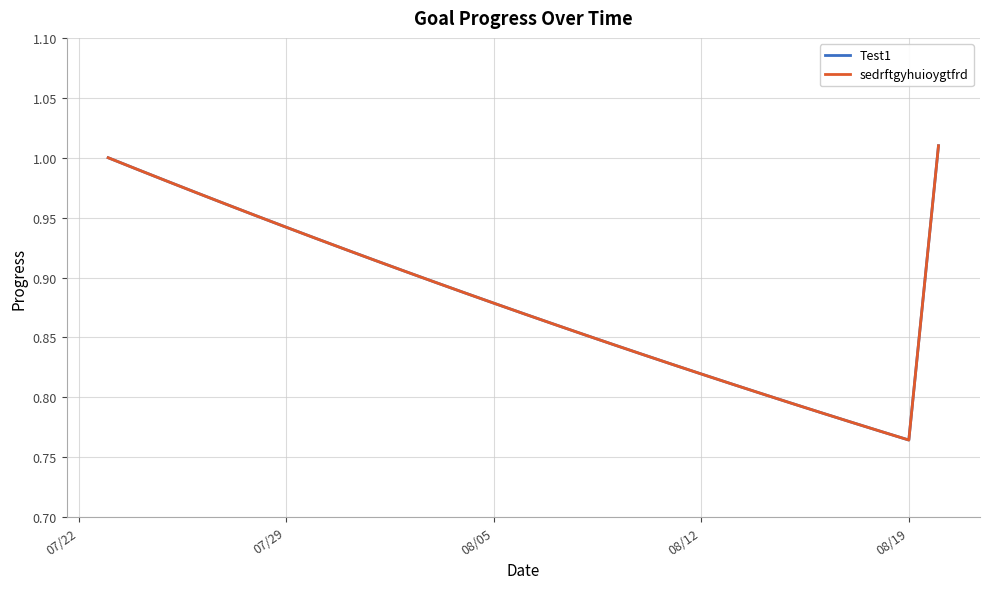

True or false: sedrftgyhuioygtfrd and Test1 intersect in this chart.

False